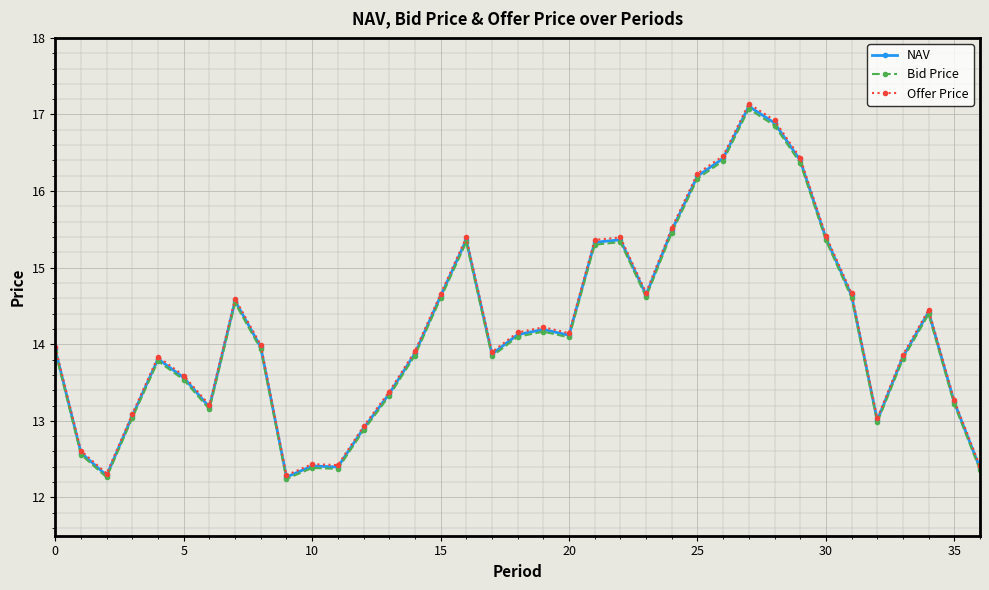

What is the lowest value of the Offer Price series?

12.3